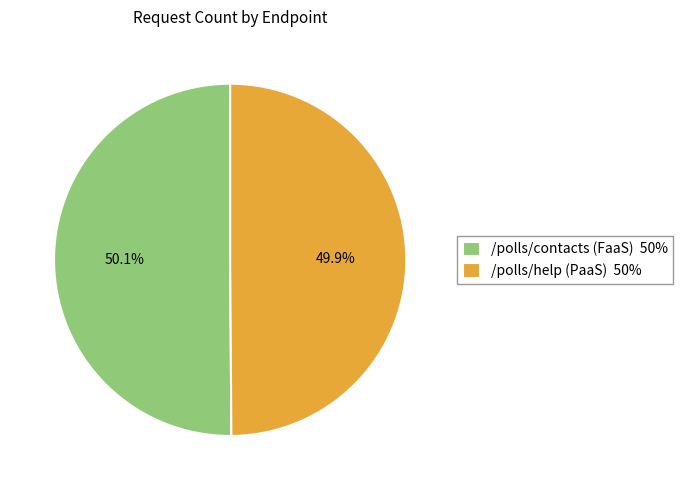

Is it true that /polls/contacts (FaaS) is 50% of the pie?

True